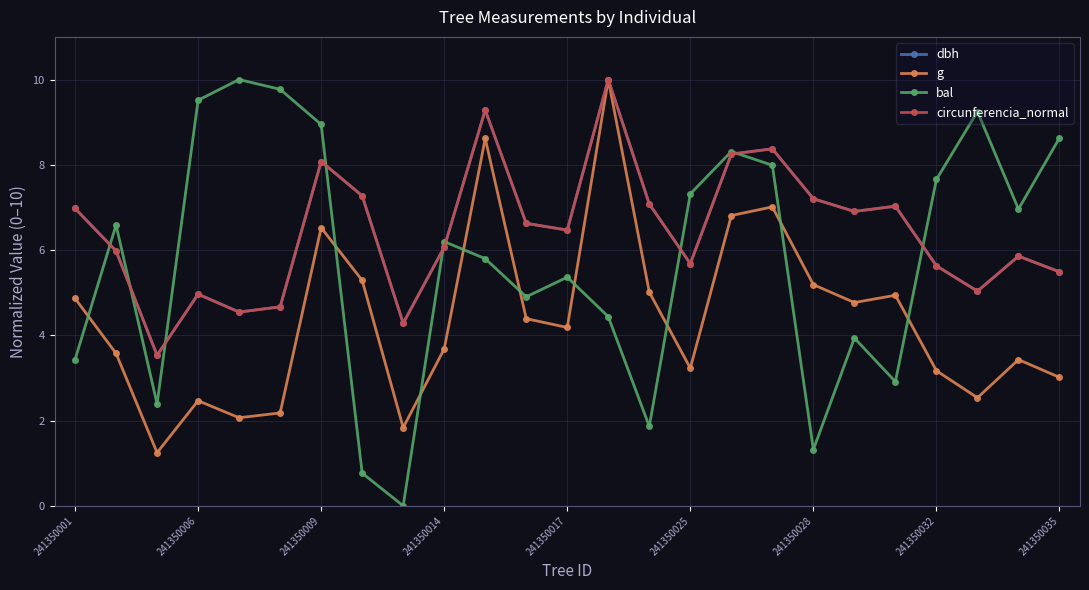

What are all the series names shown in the legend?

dbh, g, bal, circunferencia_normal